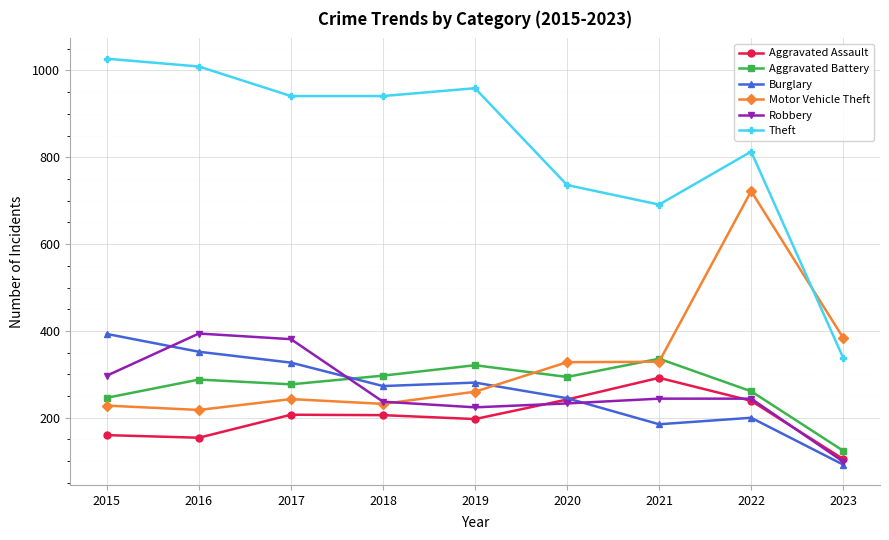

True or false: Aggravated Assault has more than 2 points higher than both neighbors.

False